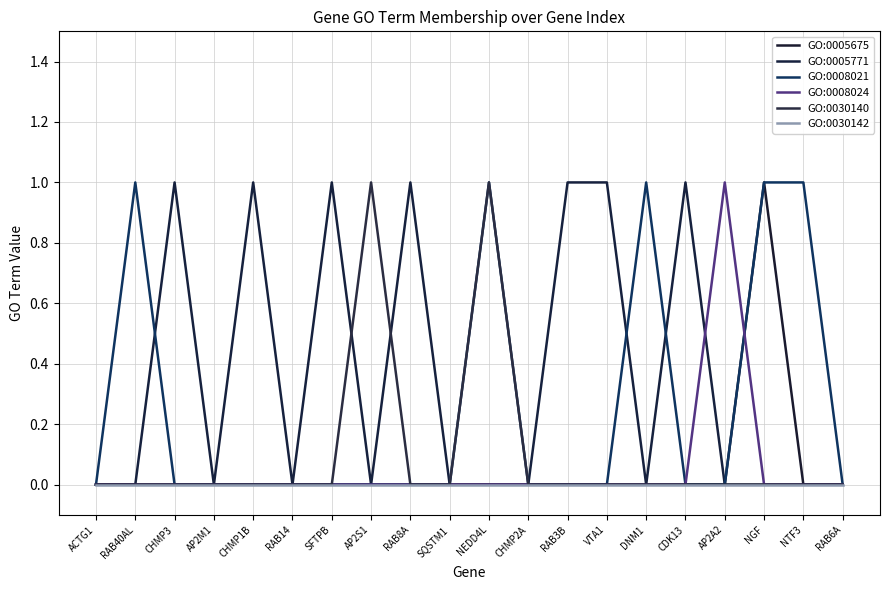

True or false: GO:0008021 and GO:0005675 cross at least once.

False